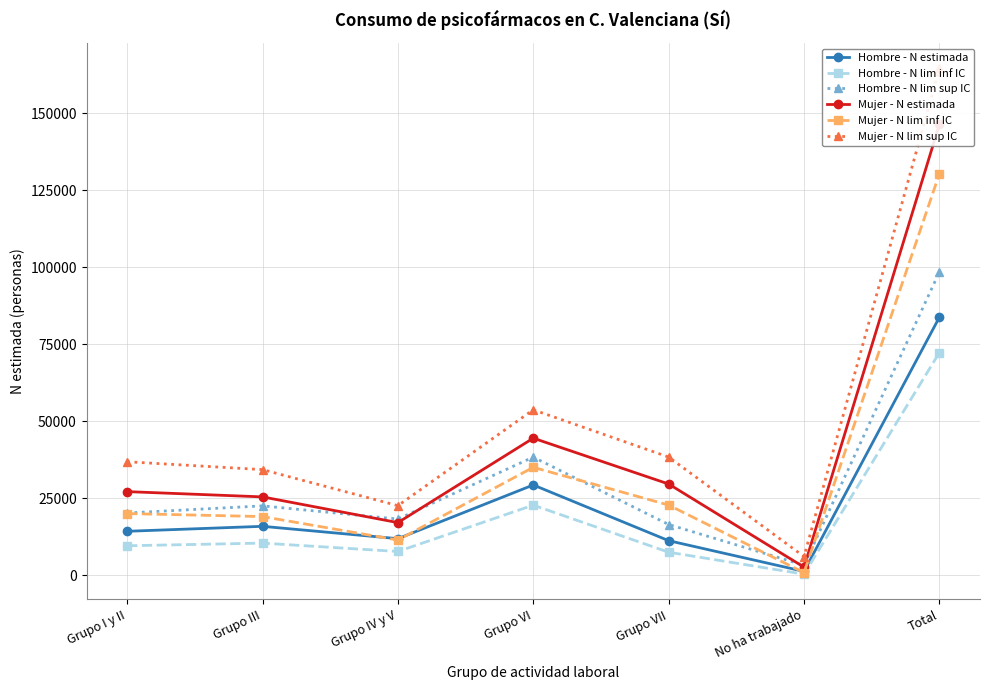

What is the lowest value of the Hombre - N lim inf IC series?

353